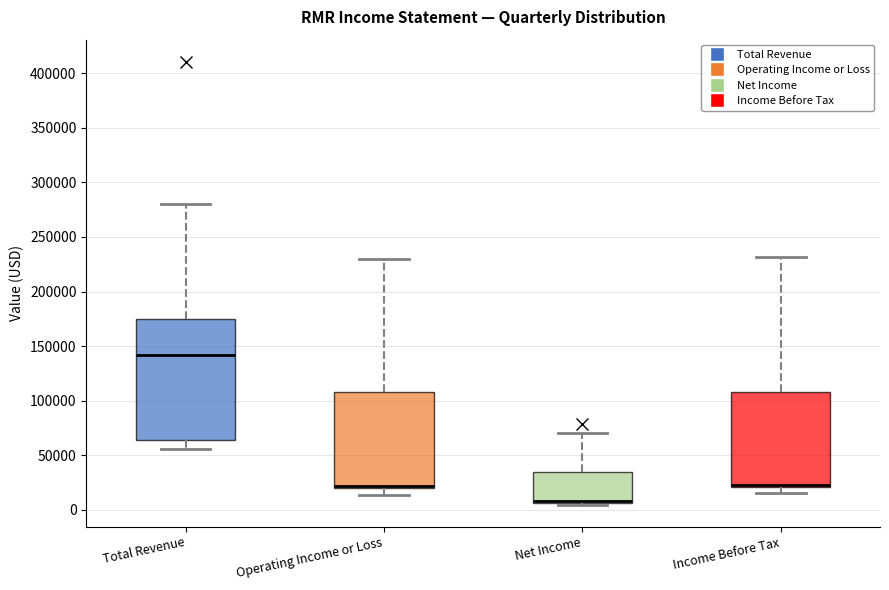

Reading left to right, read every box against the y-axis: the position of its median line, the range the box covers, and the ends of its whiskers. The values are not printed on the chart, so give them approximately, as read against the axis.

Total Revenue: median 140000, box 65000 to 175000, whiskers 55000 to 280000
Operating Income or Loss: median 20000 (drawn on the box's lower edge), box 20000 to 110000, whiskers 15000 to 230000
Net Income: median 10000 (drawn on the box's lower edge), box 5000 to 35000, whiskers 5000 (just below the box's lower edge) to 70000
Income Before Tax: median 25000, box 20000 to 110000, whiskers 15000 to 230000